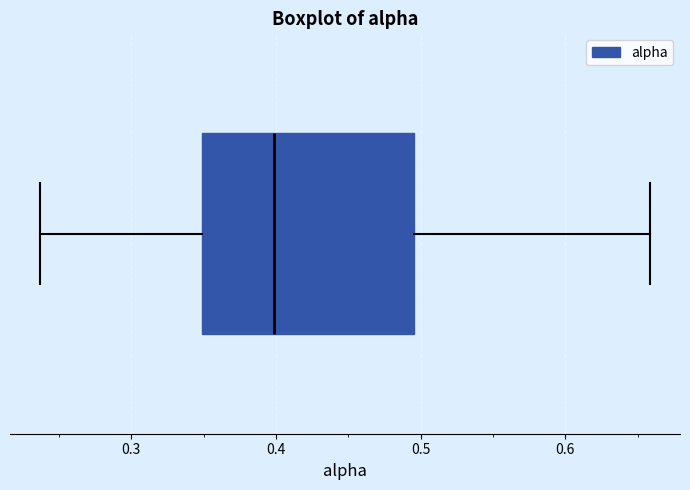

Transcribe this box plot: give where the median line is, the range the box spans, and where the two whiskers end, as read against the x-axis. The values are not printed on the chart, so give them approximately, as read against the axis.

median 0.40, box 0.35 to 0.50, whiskers 0.24 to 0.66